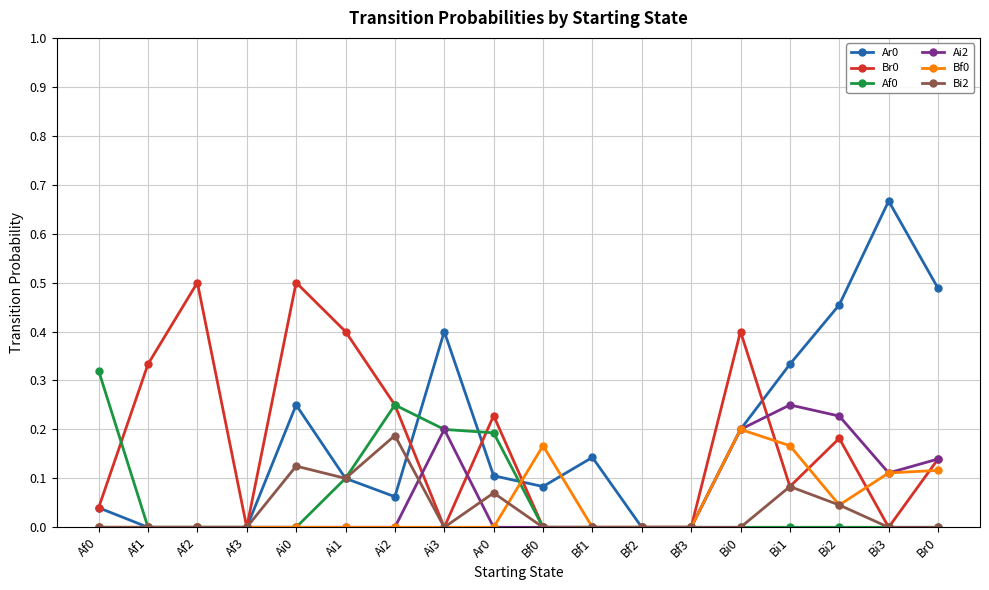

What is the difference between the highest and lowest values at Ai3?

0.4